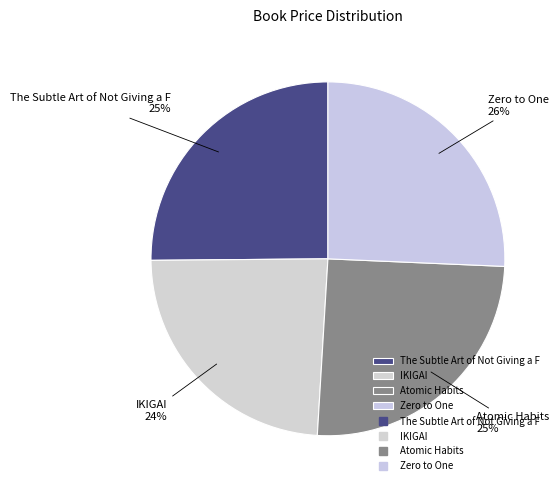

Is the sum of IKIGAI and Atomic Habits greater than half?

No